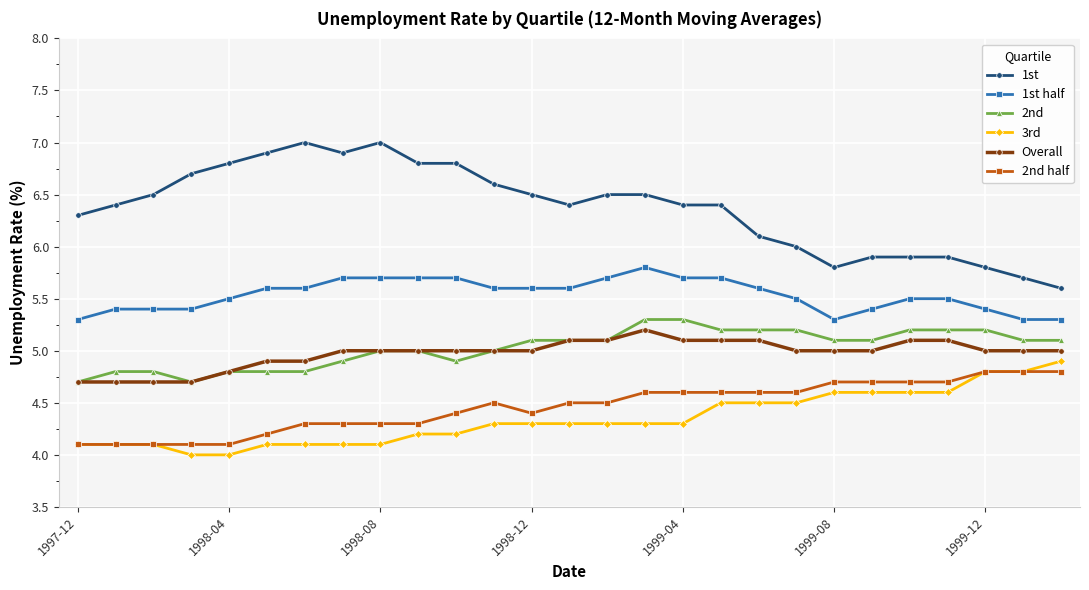

Which series has the largest total across all categories?

1st